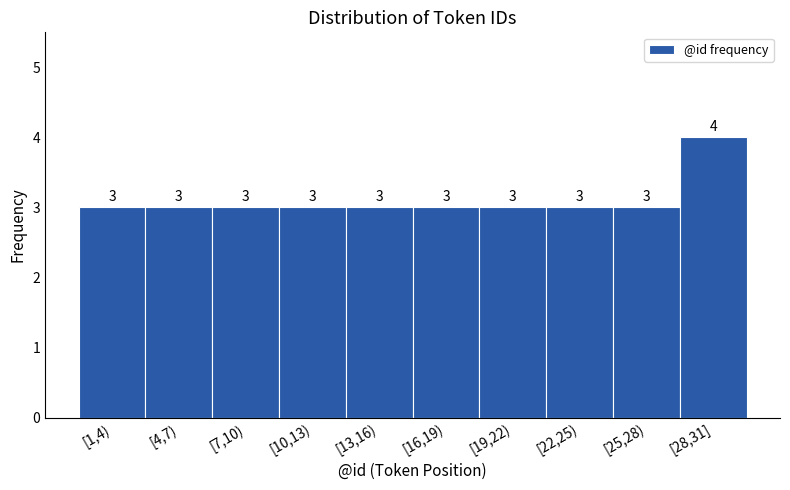

Reading right to left, what are all the values shown in this chart?

4	3	3	3	3	3	3	3	3	3